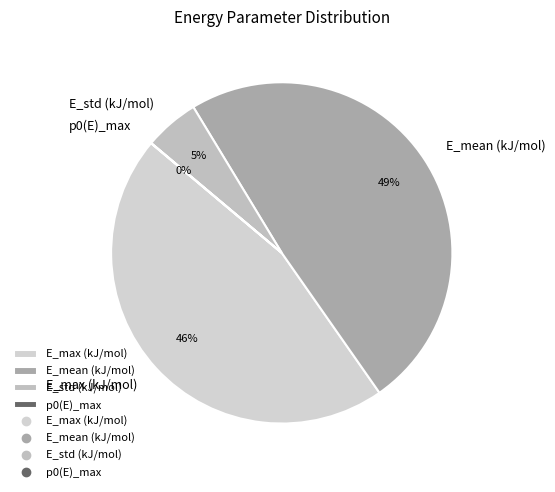

Which slice is the largest?

E_mean (kJ/mol)